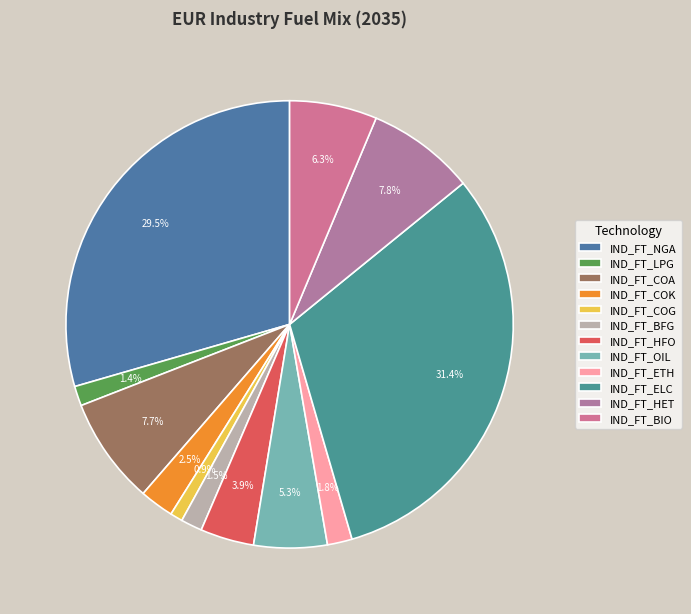

What is the change in value from IND_FT_COG to IND_FT_BFG?

+89.0